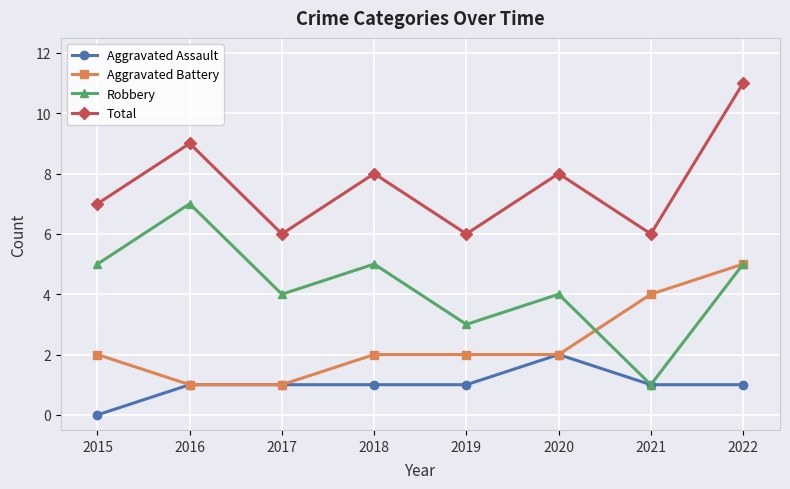

What is the maximum value for Total?

11